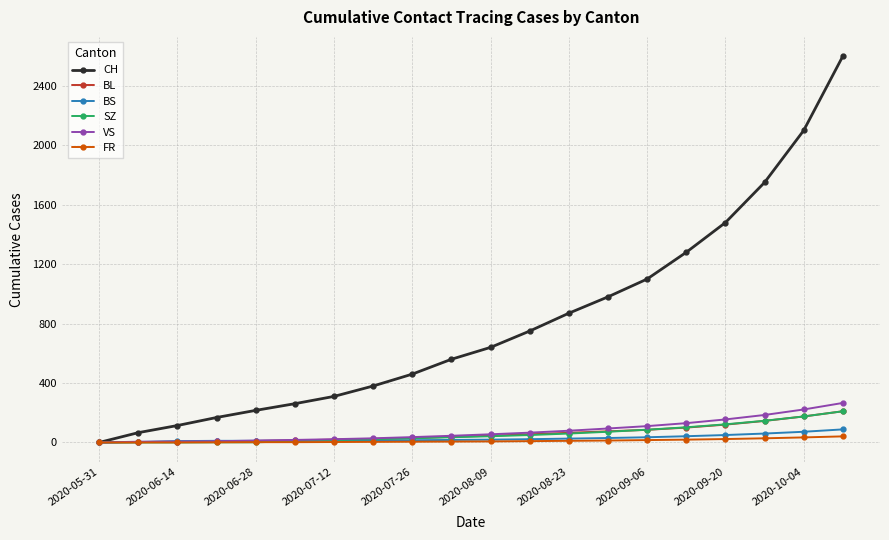

What are all the series names shown in the legend?

CH, BL, BS, SZ, VS, FR